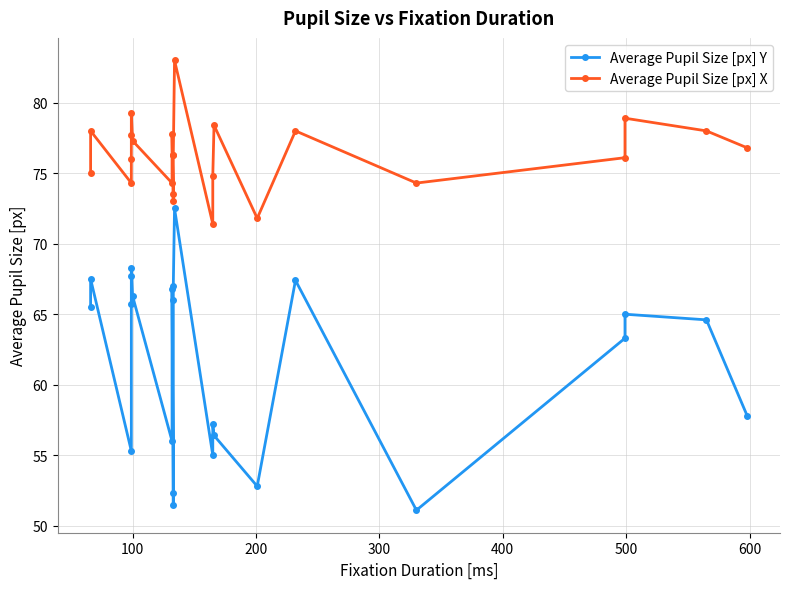

What is the value of the Average Pupil Size [px] X point at the 24th from the left?

76.8